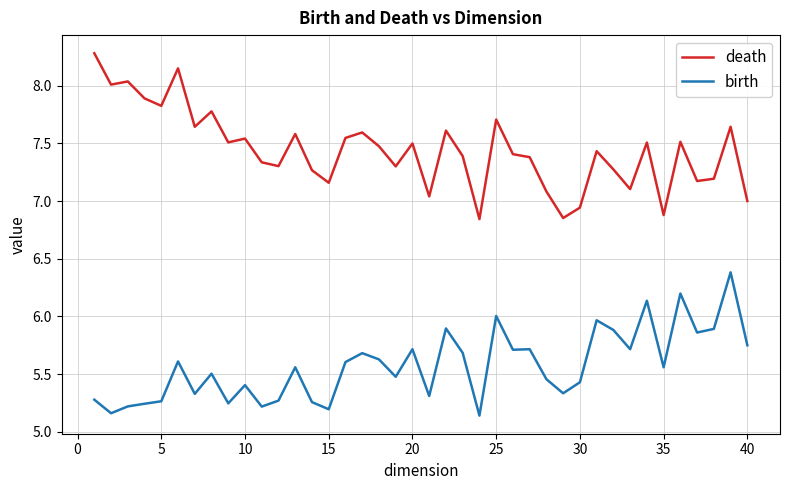

What is the maximum value shown in the chart?

8.3